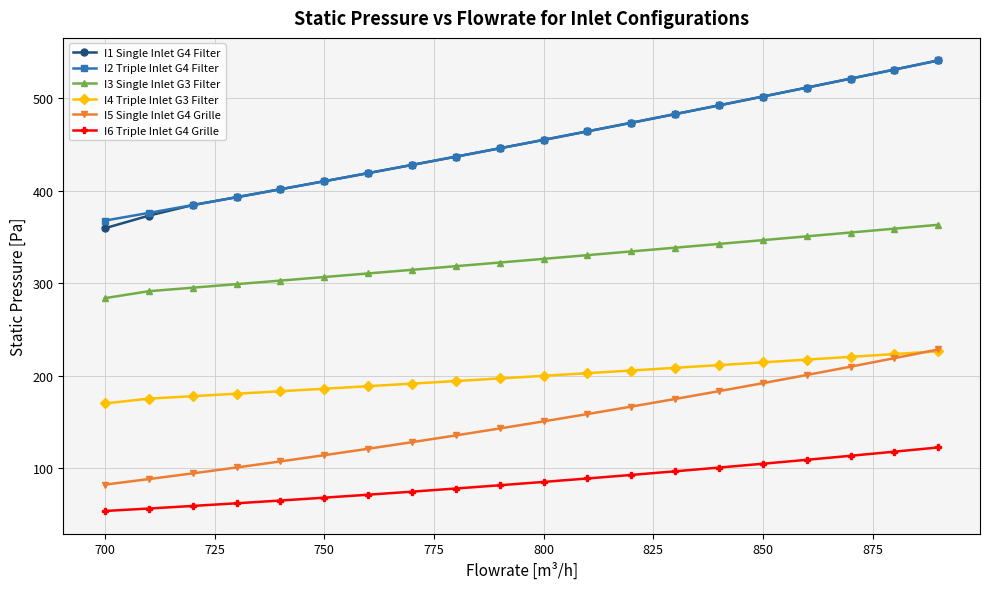

True or false: I6 Triple Inlet G4 Grille and I1 Single Inlet G4 Filter cross at least once.

False